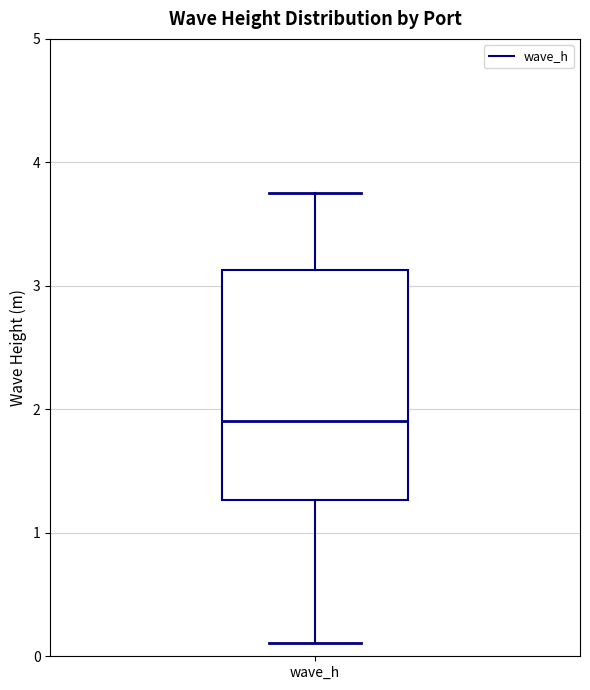

Read this box plot against the y-axis: the position of the median line, the range covered by the box, and the ends of both whiskers. The values are not printed on the chart, so give them approximately, as read against the axis.

median 1.9, box 1.3 to 3.1, whiskers 0.1 to 3.8